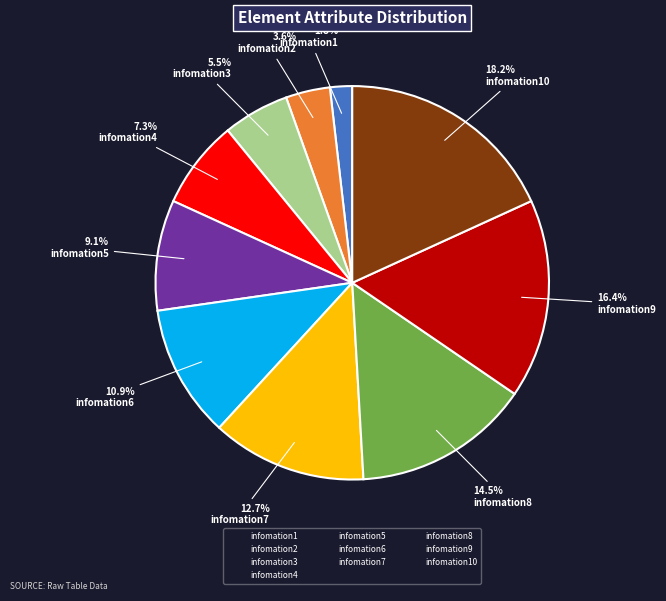

How many slices are in this pie chart?

10